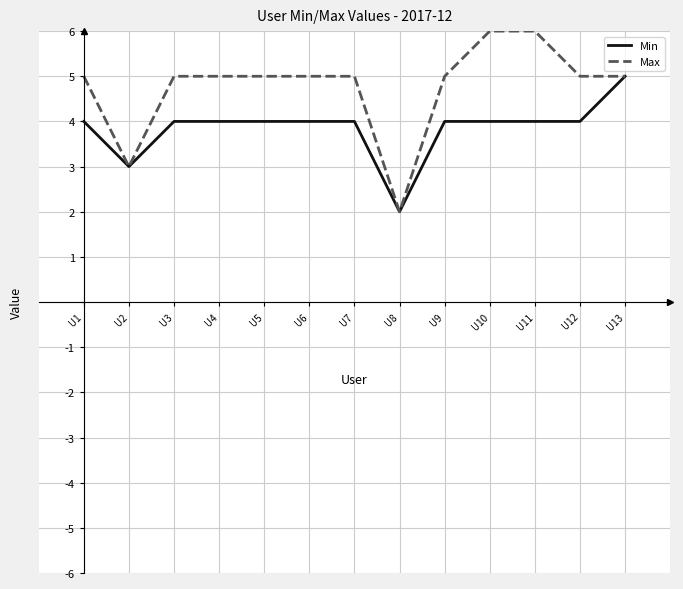

The Min series shows 4 at U10. True or false?

True